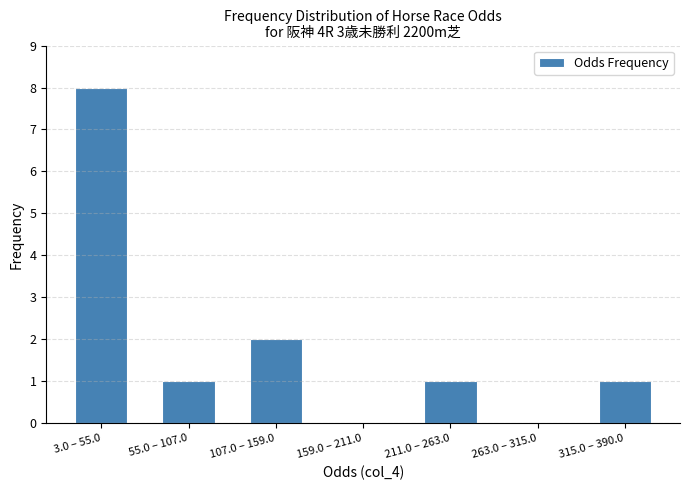

Reading left to right, extract all data points from this chart.

3.0 – 55.0=8	55.0 – 107.0=1	107.0 – 159.0=2	159.0 – 211.0=0	211.0 – 263.0=1	263.0 – 315.0=0	315.0 – 390.0=1